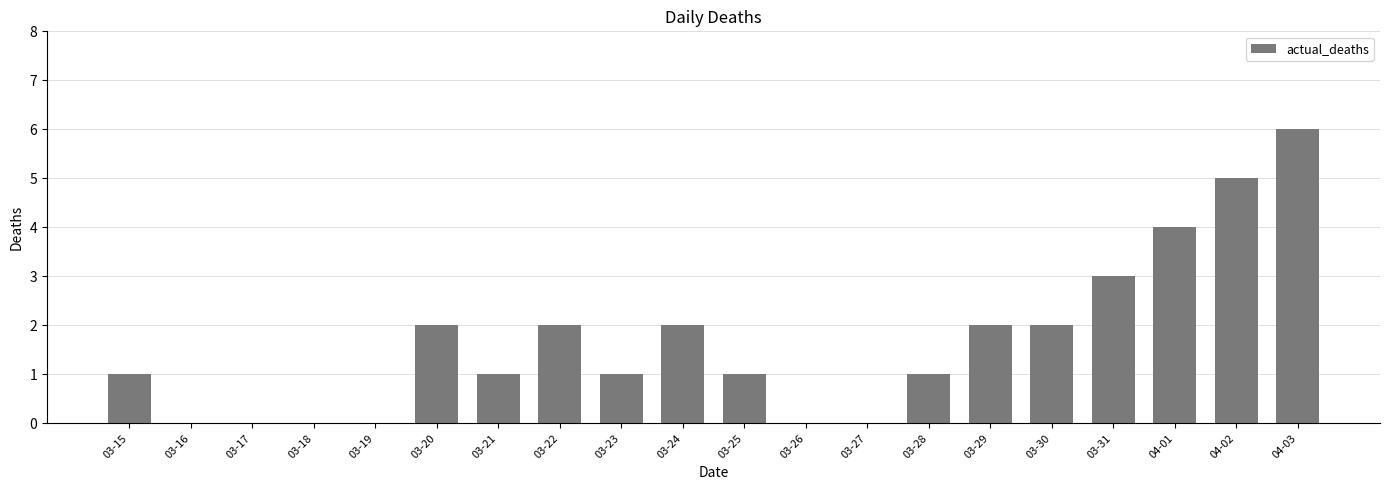

What is the sum of all values?

33